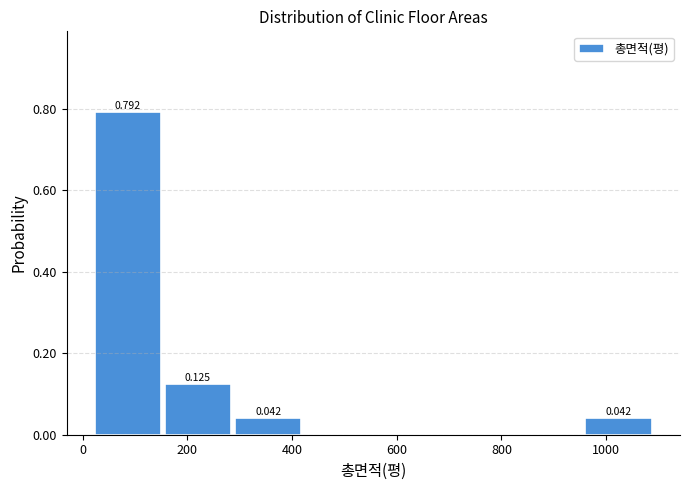

Which range on the x-axis has the tallest bar?

20 to 160